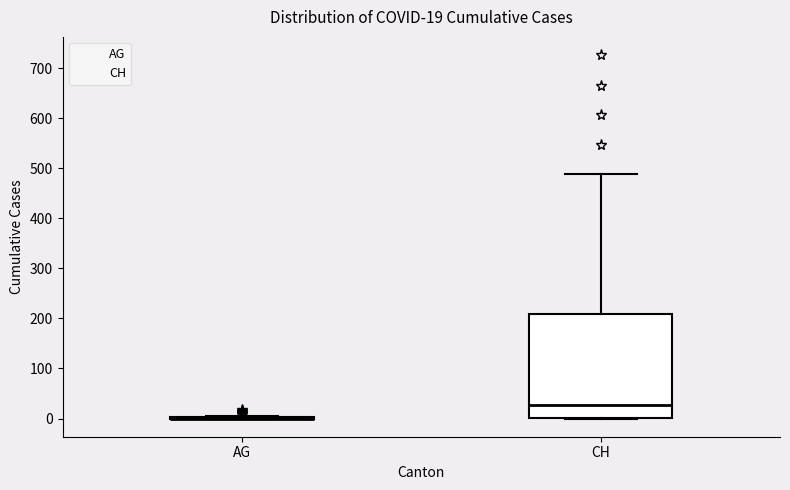

Comparing the boxes themselves (not the whiskers), which one is the tallest?

CH